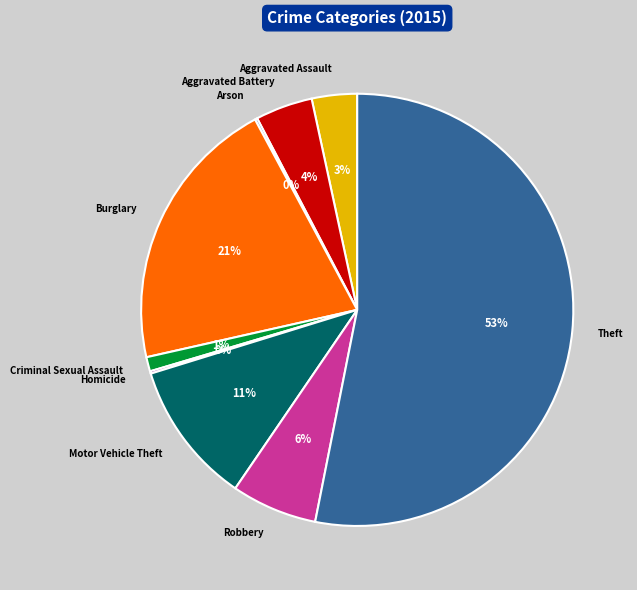

The Aggravated Battery slice represents 4% of the pie. True or false?

True